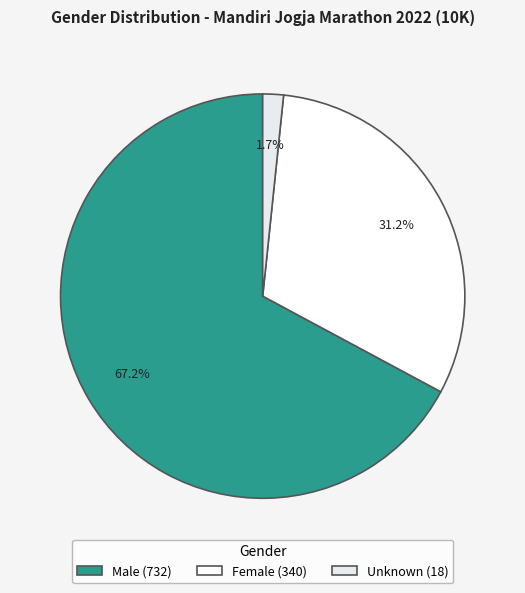

To the nearest percent, what is the difference between the largest and smallest slice percentages?

66%